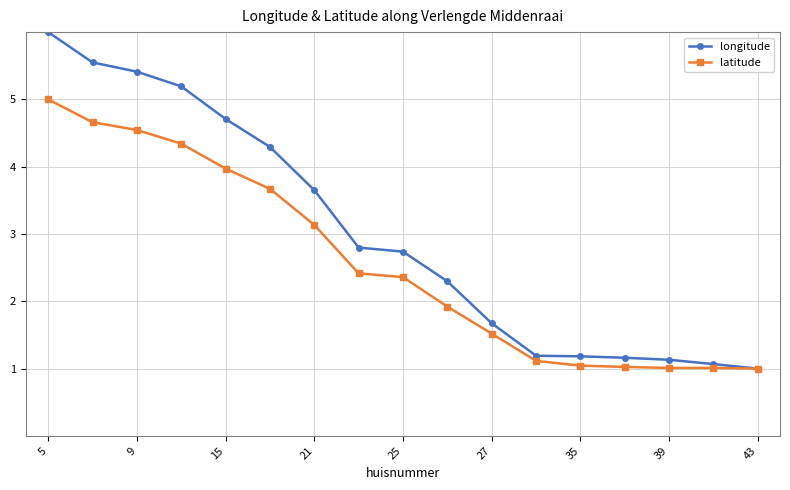

Which series has the widest spread of values?

longitude